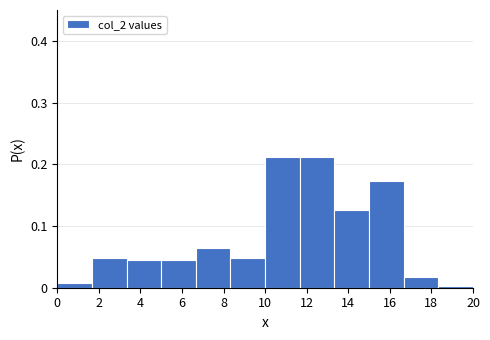

Reading left to right, transcribe this chart: for each bar, give the range it covers on the x-axis and its height. Neither the bar edges nor the heights are printed on the chart, so give them approximately, as read against the axes.

0.0 to 1.6: under 0.01
1.6 to 3.4: 0.05
3.4 to 5.0: 0.04
5.0 to 6.6: 0.04
6.6 to 8.4: 0.06
8.4 to 10.0: 0.05
10.0 to 11.6: 0.21
11.6 to 13.4: 0.21
13.4 to 15.0: 0.13
15.0 to 16.6: 0.17
16.6 to 18.4: 0.02
18.4 to 20.0: under 0.01